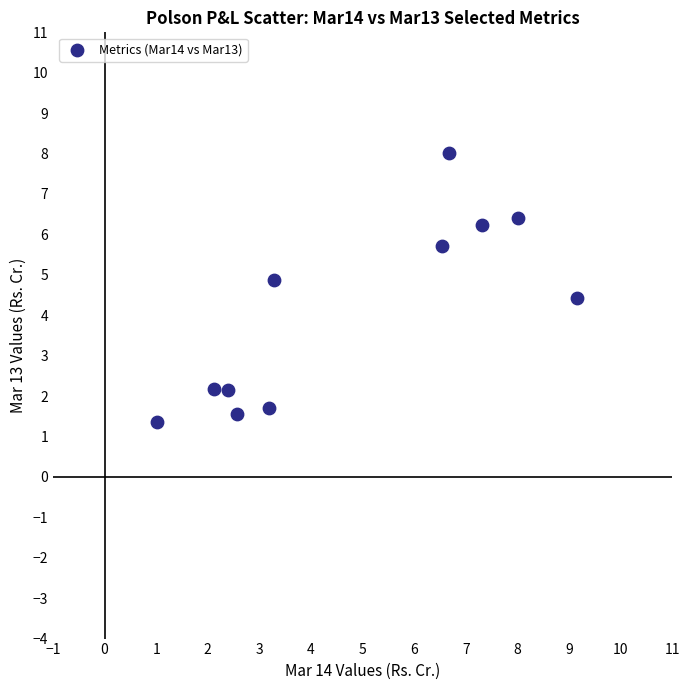

What is the average X value?

4.8